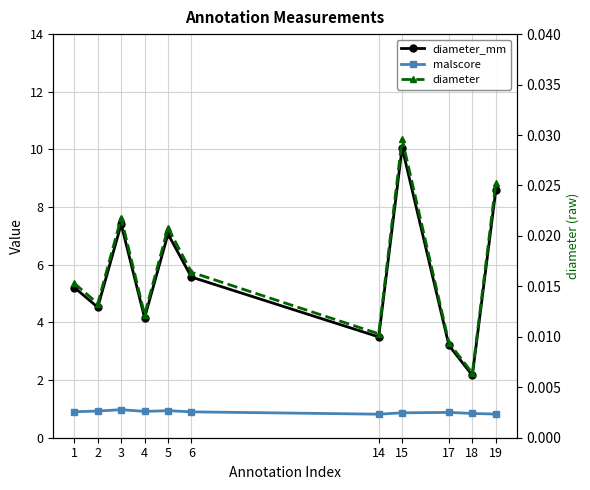

True or false: malscore and diameter_mm cross at least once.

False